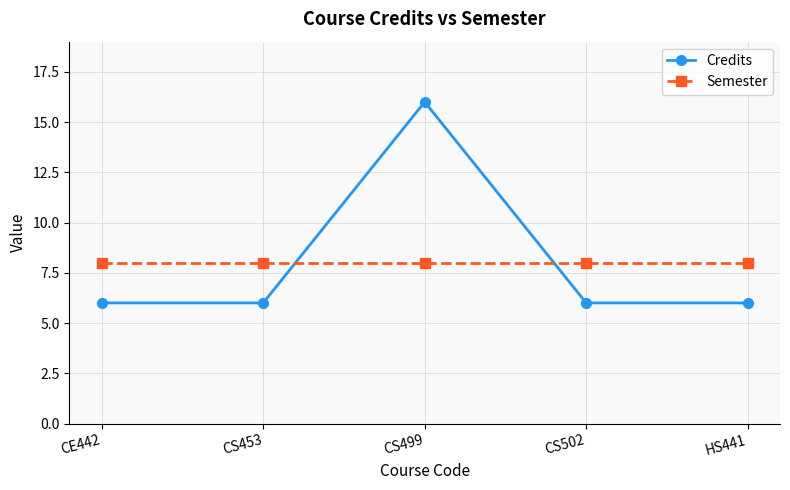

What position from the left is HS441?

5